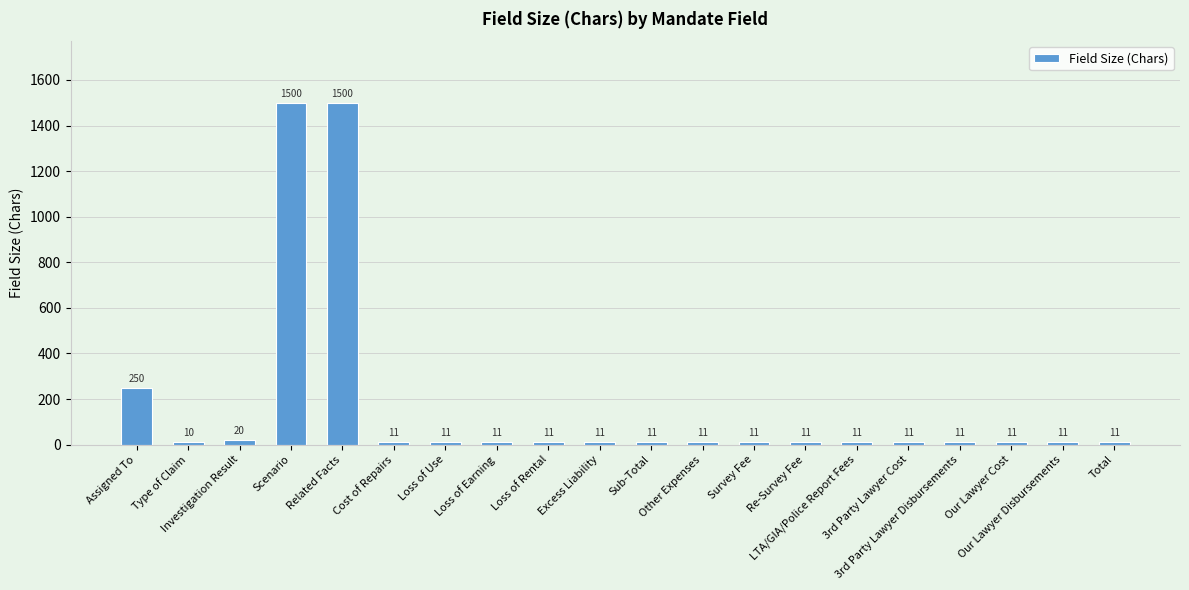

How many distinct data groups are displayed?

1